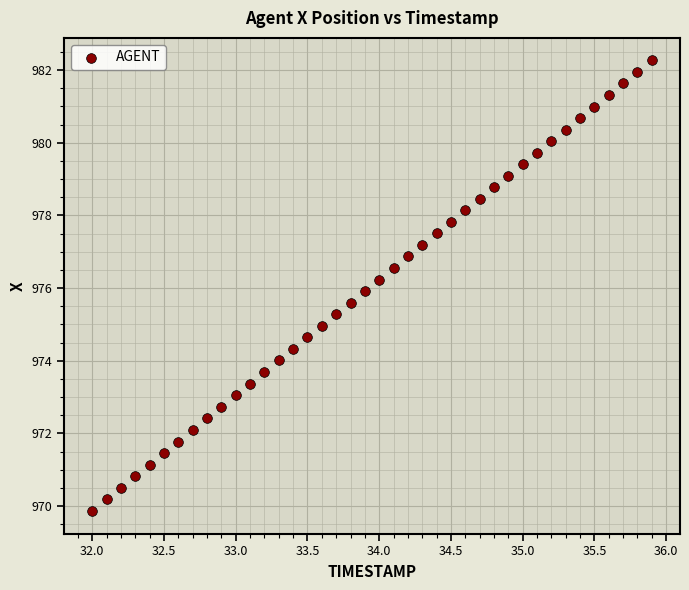

What is the range of Y values (max minus min)?

12.4